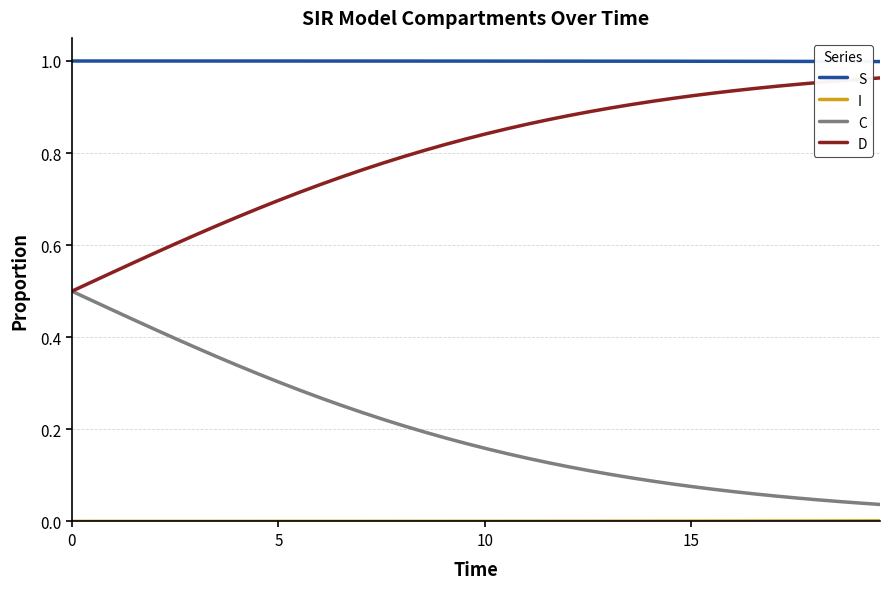

Which series has the largest total across all categories?

S